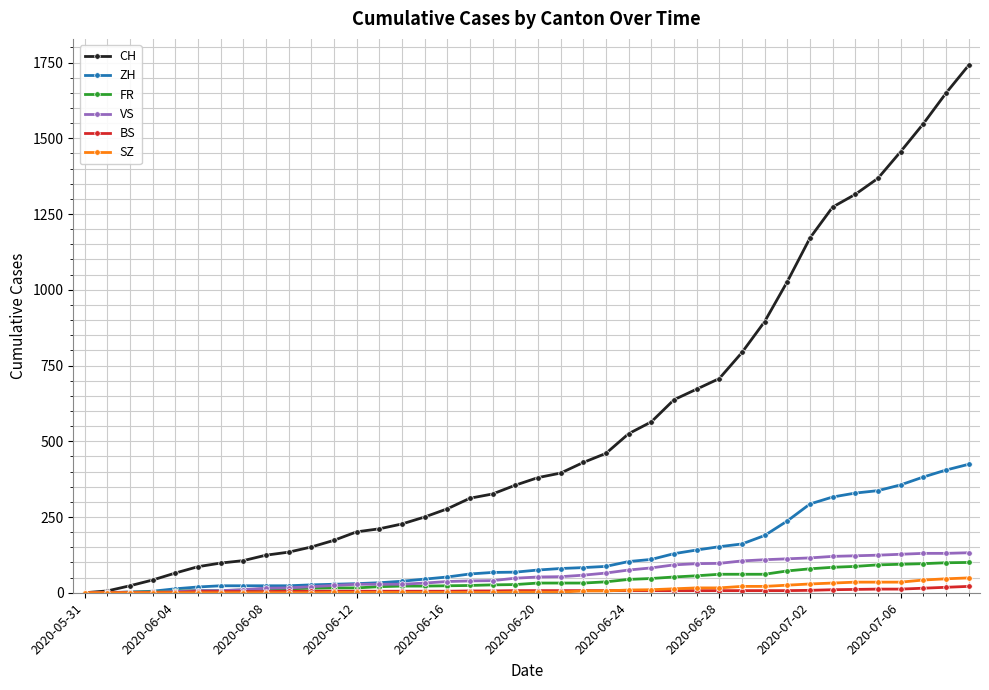

At how many categories does at least one series exceed 968?

9